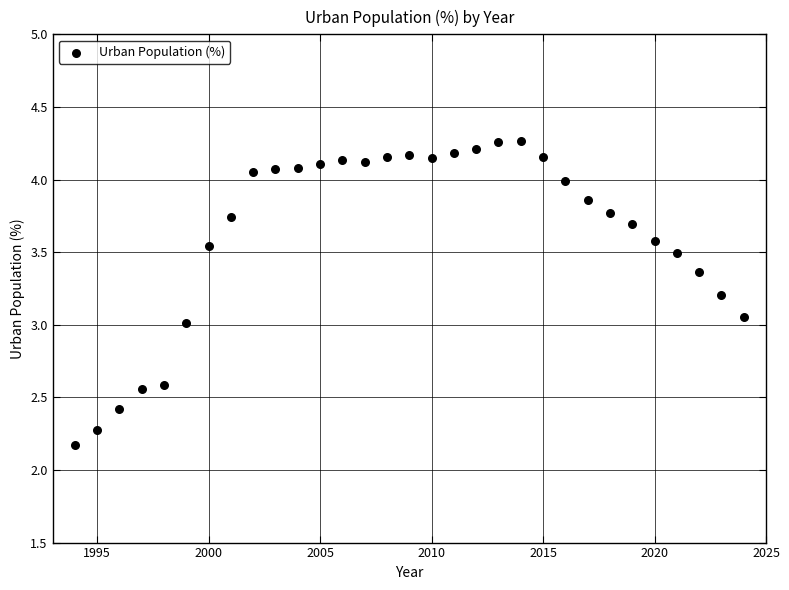

What is the range of Y values (max minus min)?

2.1